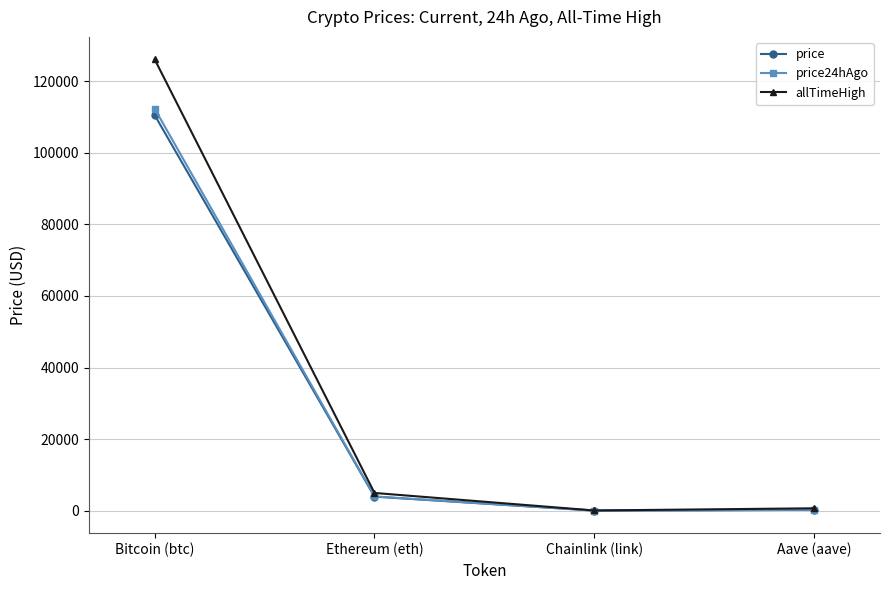

At which label does price24hAgo reach its peak?

Bitcoin (btc)